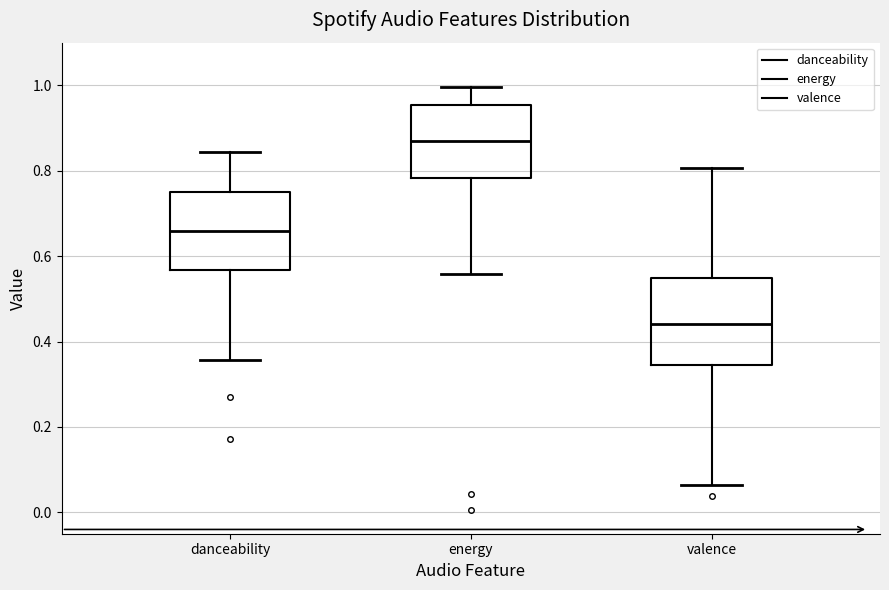

Reading left to right, transcribe this box plot: for each box, give where its median line is, the range the box spans, and where its two whiskers end, as read against the y-axis. The values are not printed on the chart, so give them approximately, as read against the axis.

danceability: median 0.66, box 0.56 to 0.76, whiskers 0.36 to 0.84
energy: median 0.88, box 0.78 to 0.96, whiskers 0.56 to 1.00
valence: median 0.44, box 0.34 to 0.54, whiskers 0.06 to 0.80